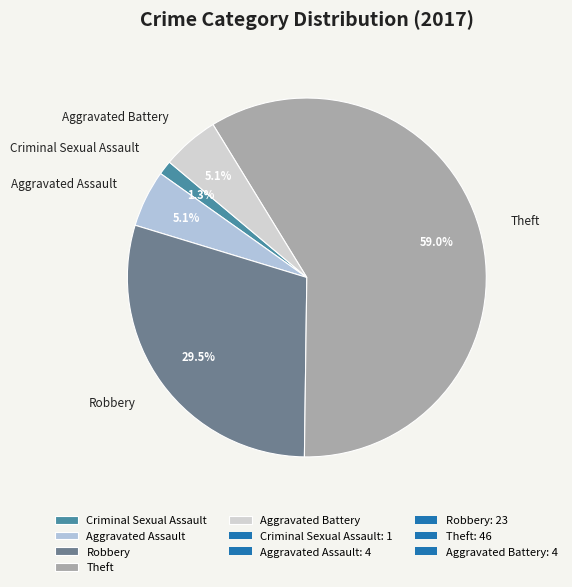

Which has a higher value, Theft or Criminal Sexual Assault?

Theft